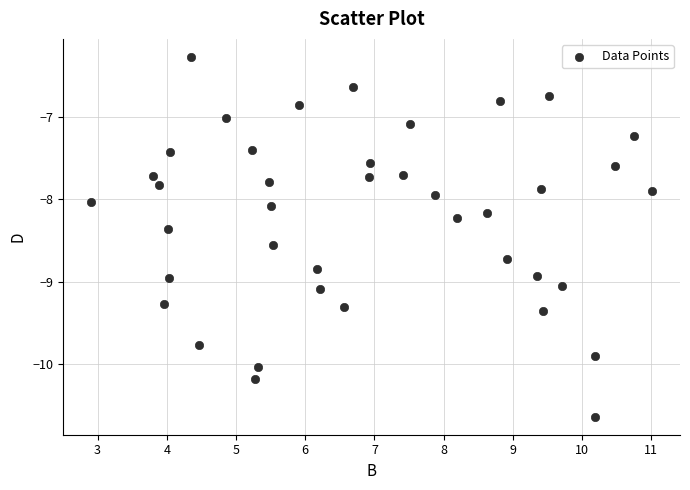

What is the range of X values (max minus min)?

8.1